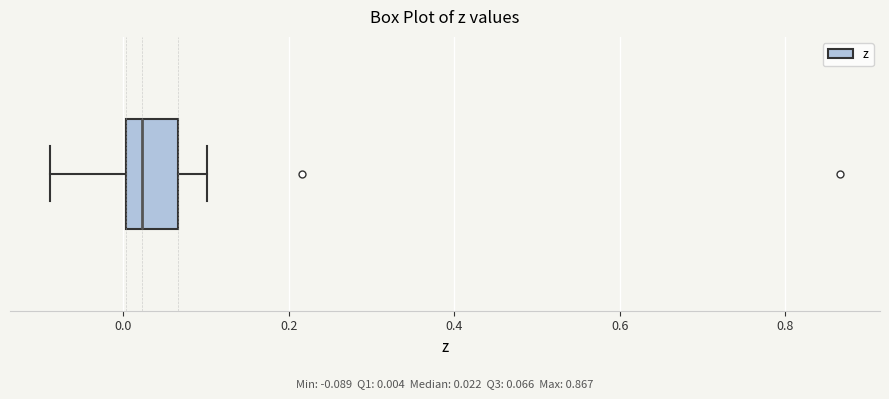

Read this box plot against the x-axis: the position of the median line, the range covered by the box, and the ends of both whiskers. The values are not printed on the chart, so give them approximately, as read against the axis.

median 0.02, box 0.00 to 0.06, whiskers -0.08 to 0.10